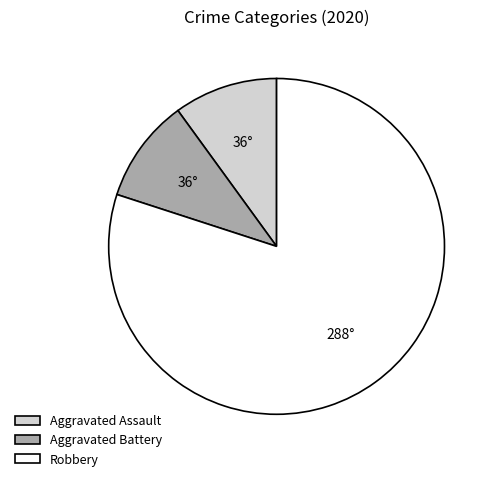

Which slice is the largest?

Robbery